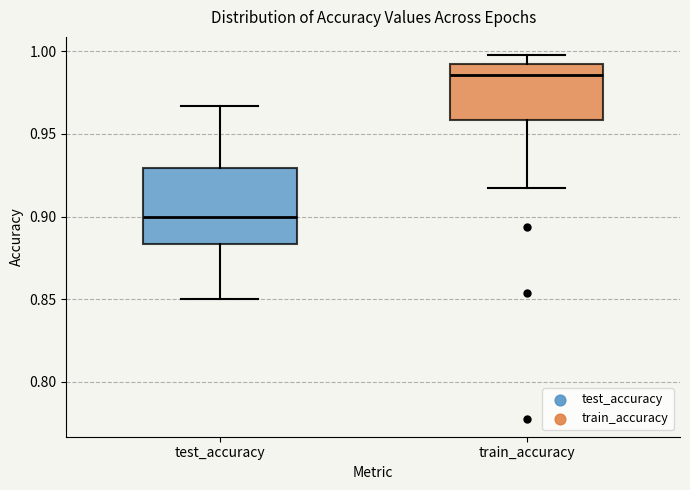

Where does the upper whisker of the box for test_accuracy end on the y-axis? The values are not printed on the chart, so give them approximately, as read against the axis.

0.965